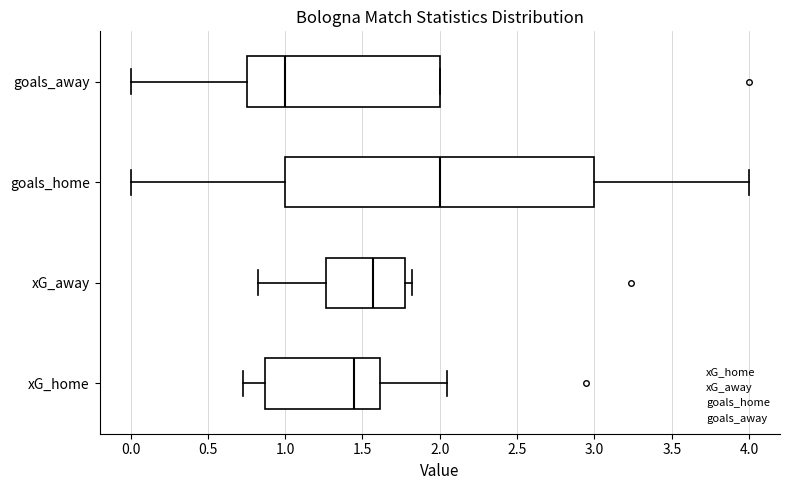

Comparing the boxes themselves (not the whiskers), which one is the widest?

goals_home